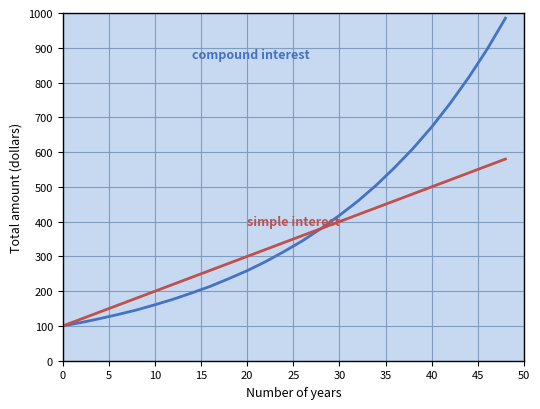

Reading right to left, what are all the values shown in this chart?

compound interest: 985	895	814	740	672	611	556	505	459	418	380	345	314	285	259	236	214	195	177	161	146	133	121	110	100
simple interest: 580	560	540	520	500	480	460	440	420	400	380	360	340	320	300	280	260	240	220	200	180	160	140	120	100